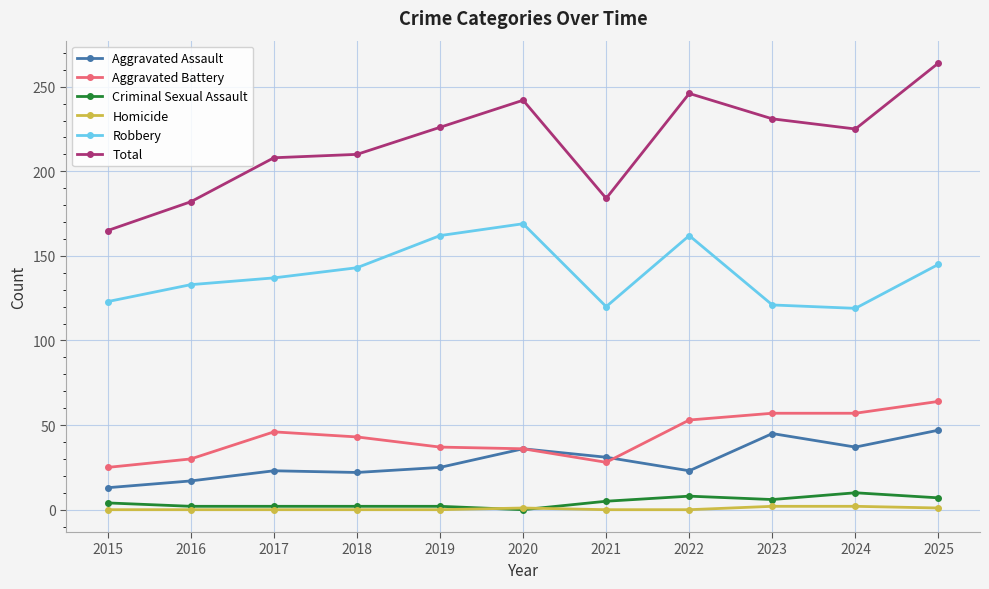

The Aggravated Assault series shows 25 at 2019. True or false?

True